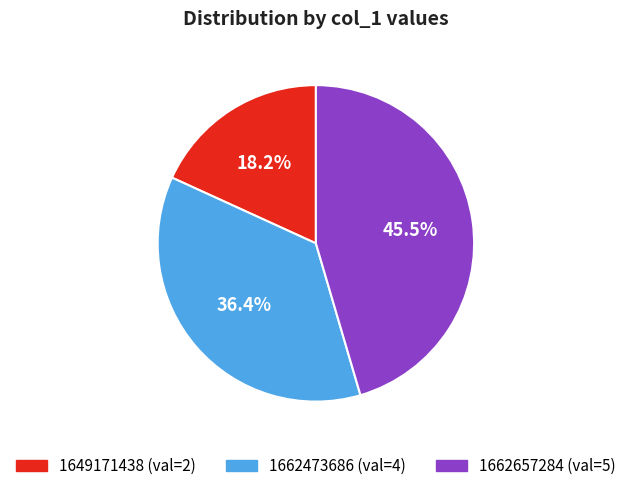

Does any single category account for the majority?

No